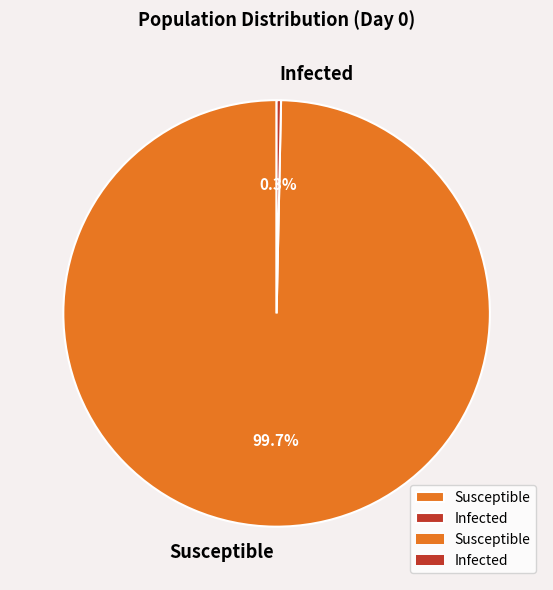

Count the number of slices in the pie.

2